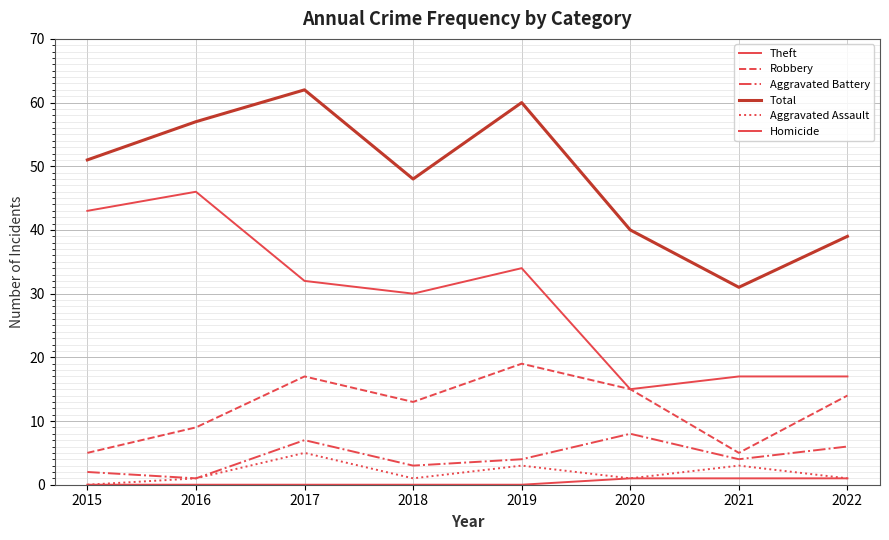

Is this an area chart (filled region under the line)?

No